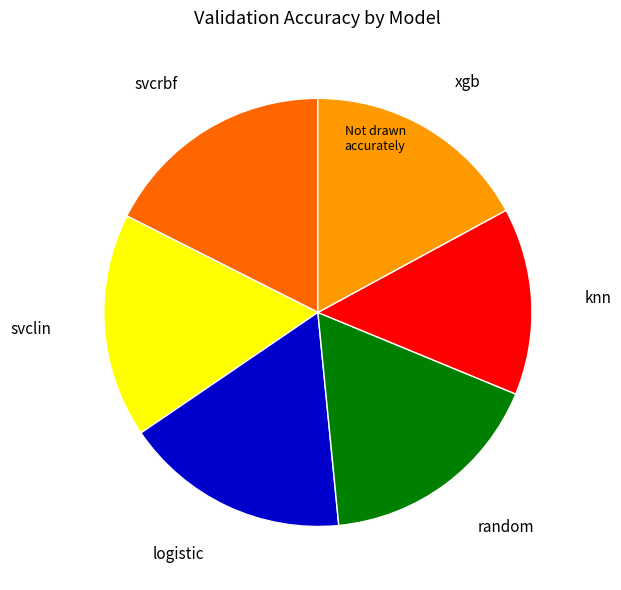

Does any single category account for the majority?

No